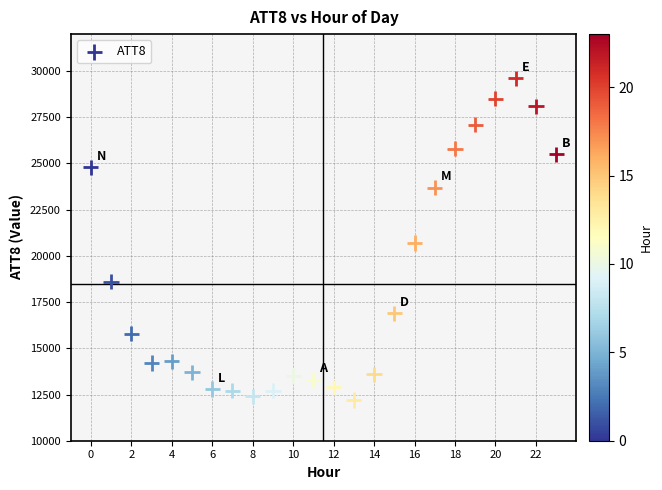

How many data points are displayed?

24